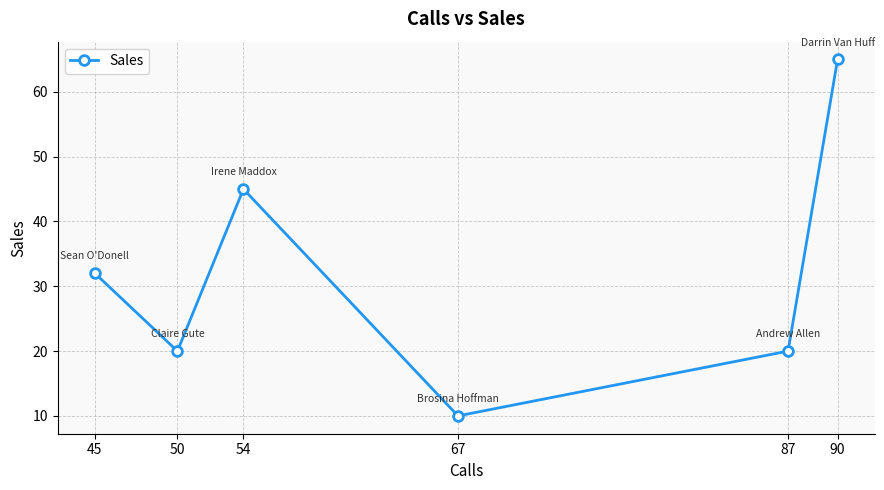

Does the chart have visible grid lines?

Yes